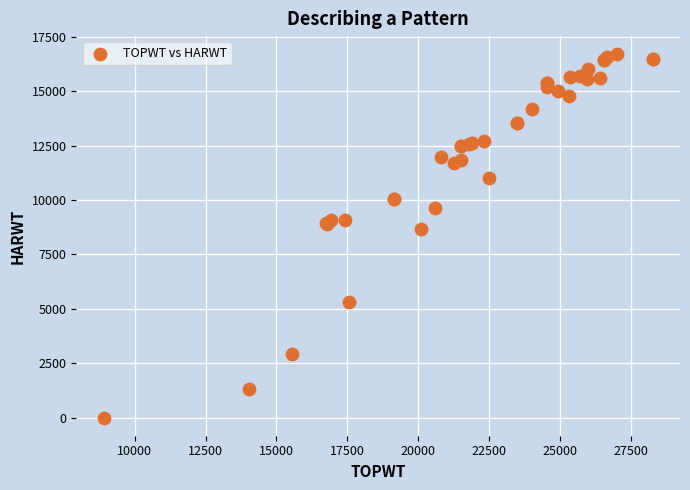

What Y value in the scatter plot is closest to 8350?

8659